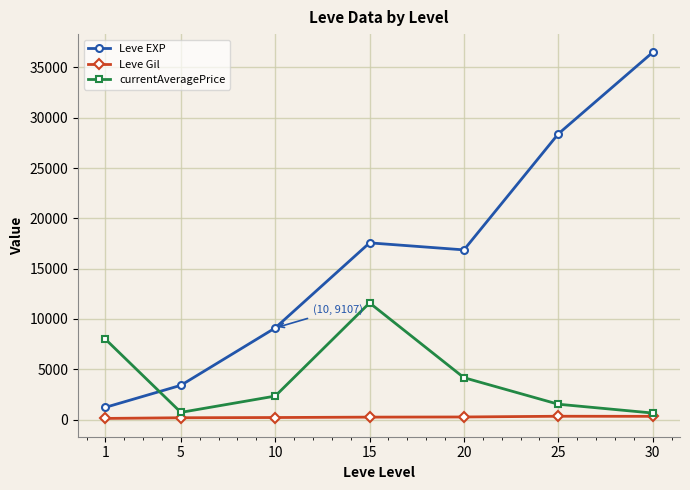

Which category has the highest value across all series?

30